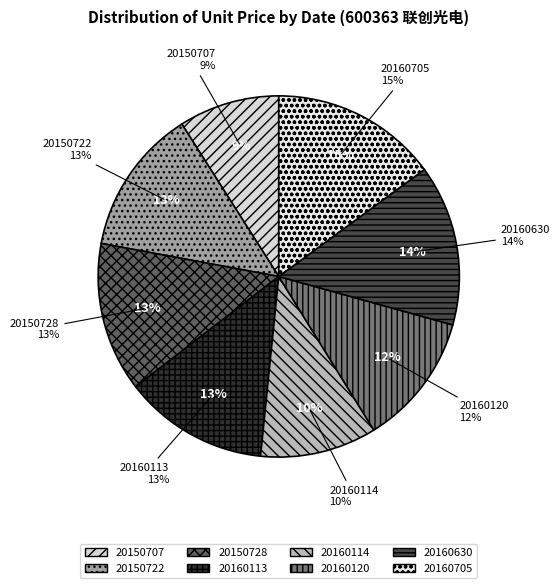

True or false: 20160114 accounts for 1% of the total.

False